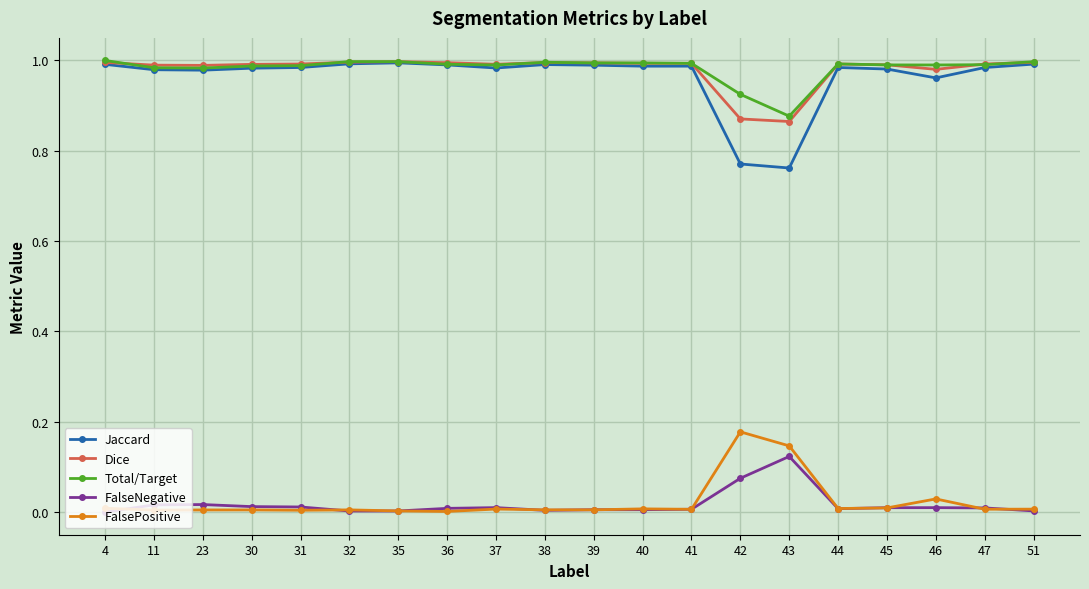

How many lines are shown in the chart?

5